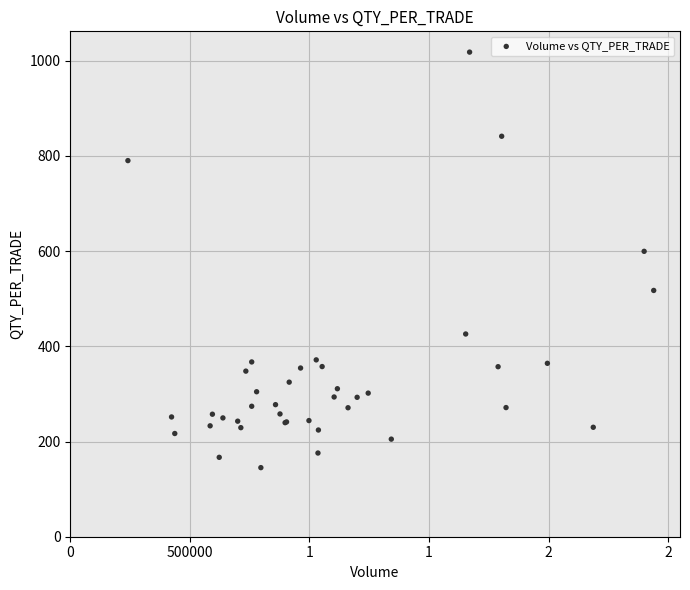

What Y value in the scatter plot is closest to 581?

599.6